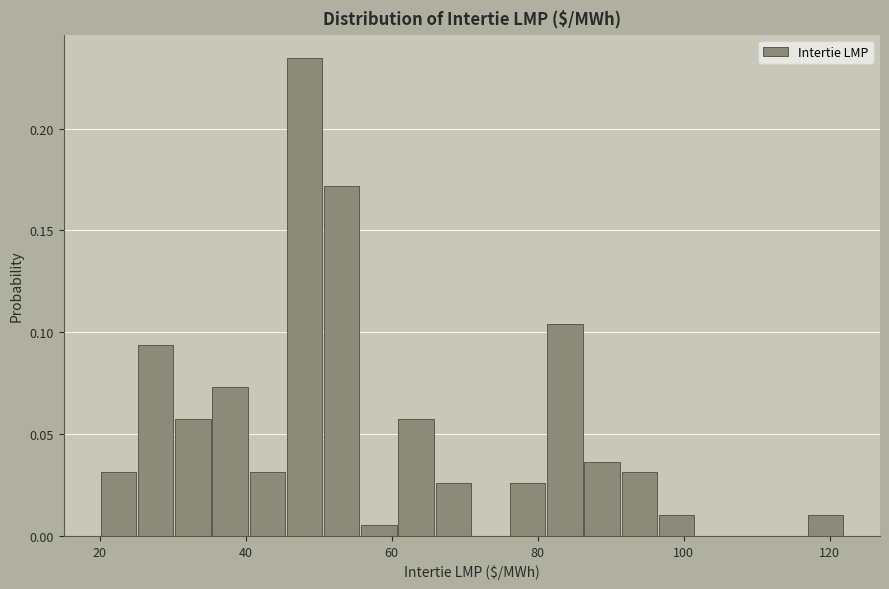

Read against the x-axis, roughly where is the centre of the tallest bar?

48